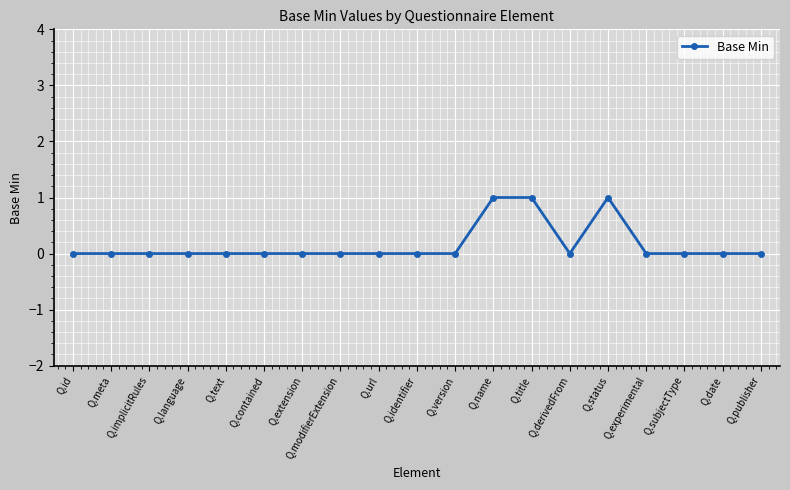

True or false: the data shows -1 at Q.publisher.

False